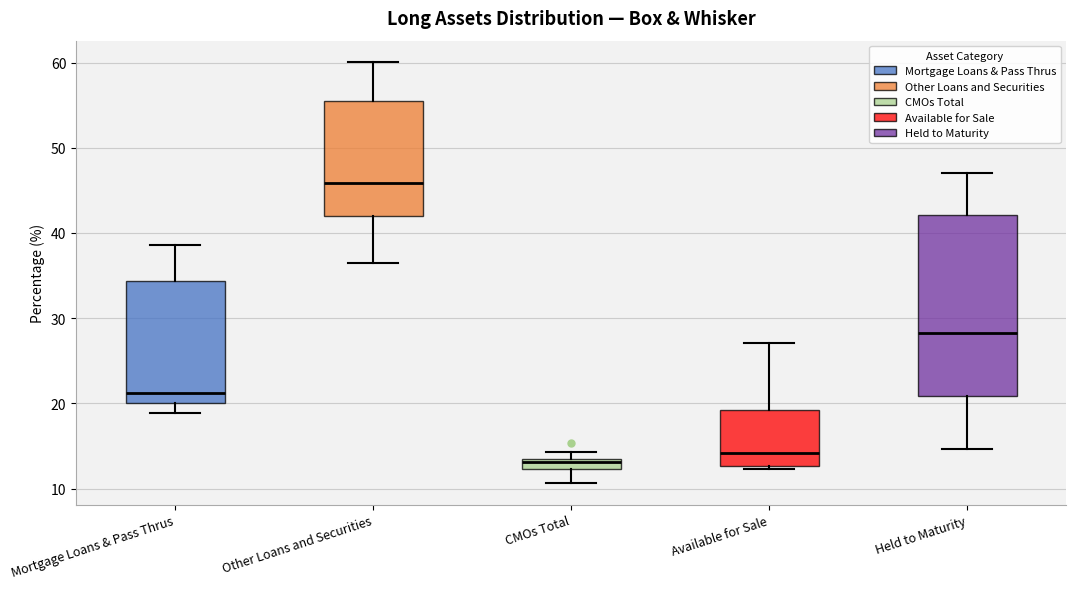

Comparing the boxes themselves (not the whiskers), which one is the tallest?

Held to Maturity